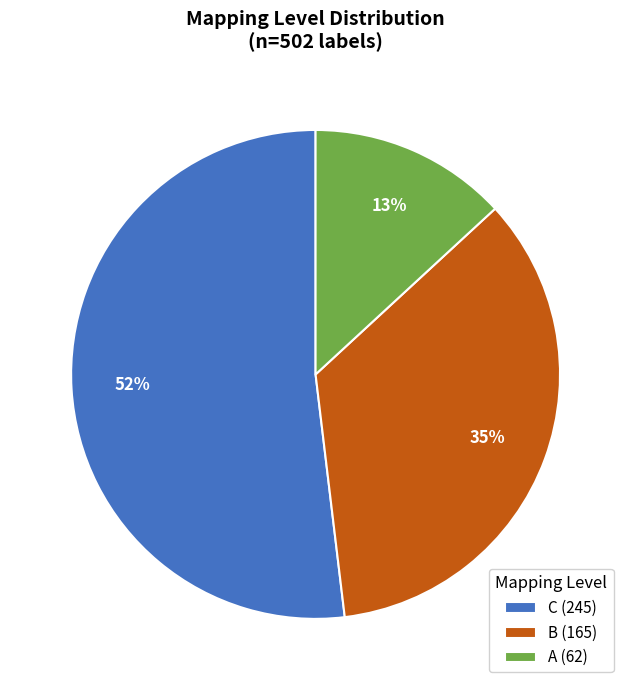

Is it true that C (245) is 52% of the pie?

True